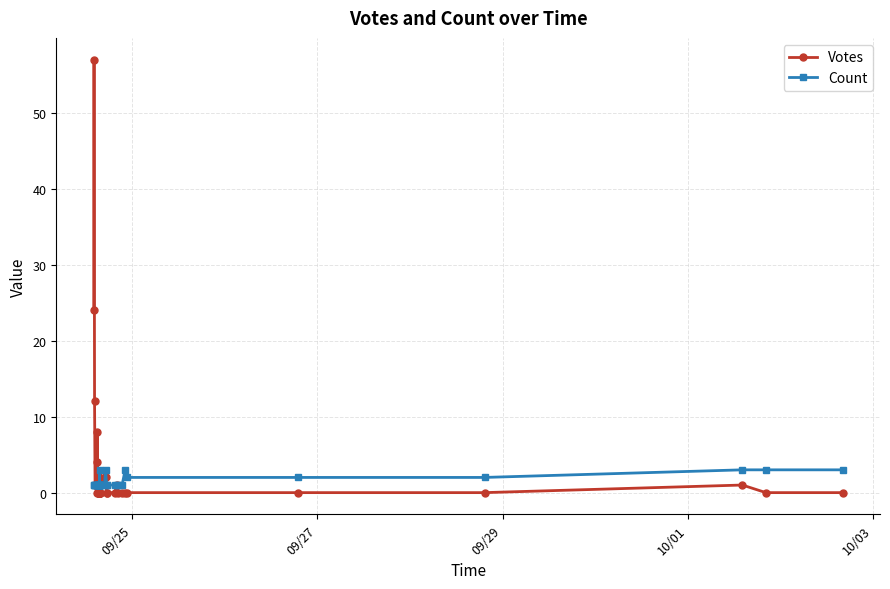

Is this an area chart (filled region under the line)?

No